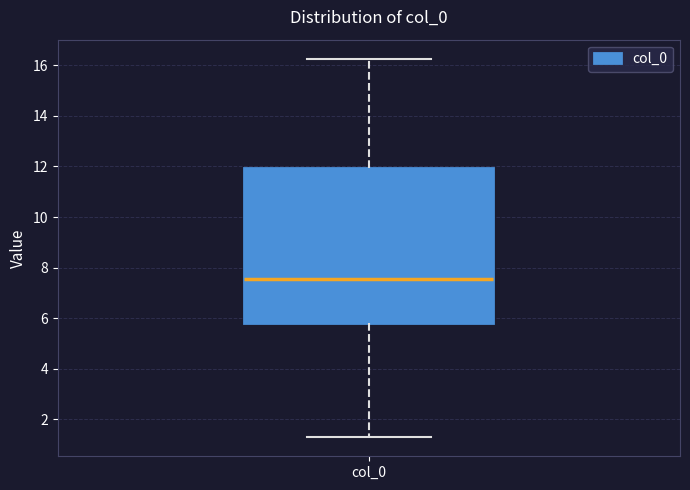

Where does the lower whisker of the box for col_0 end on the y-axis? The values are not printed on the chart, so give them approximately, as read against the axis.

1.2